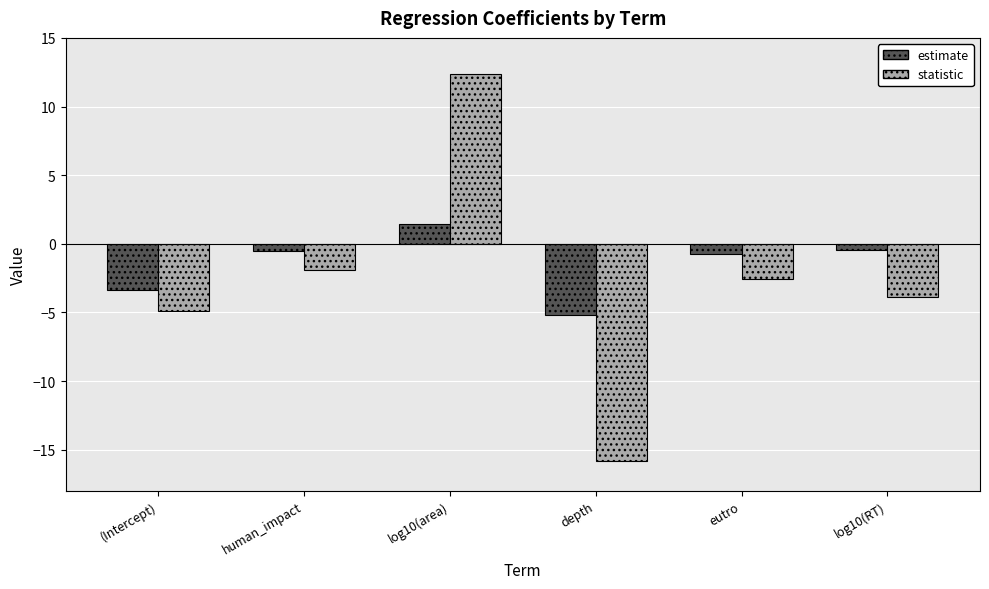

What position from the left is eutro?

5